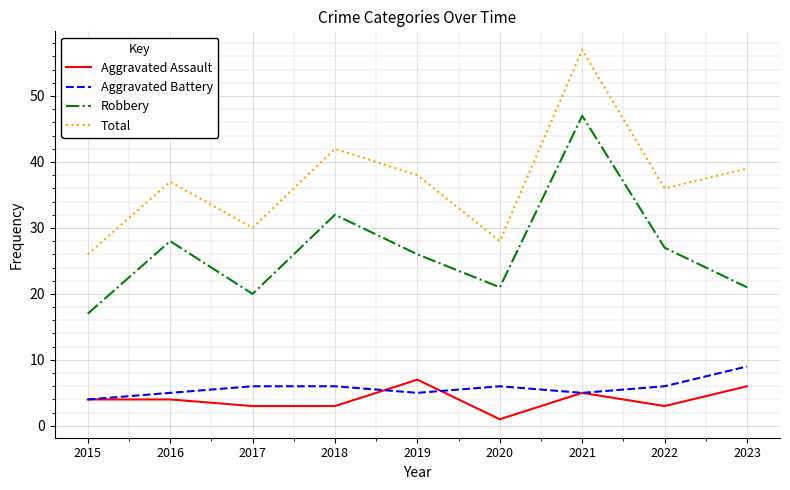

Between 2015 and 2020, which series saw the biggest shift?

Robbery